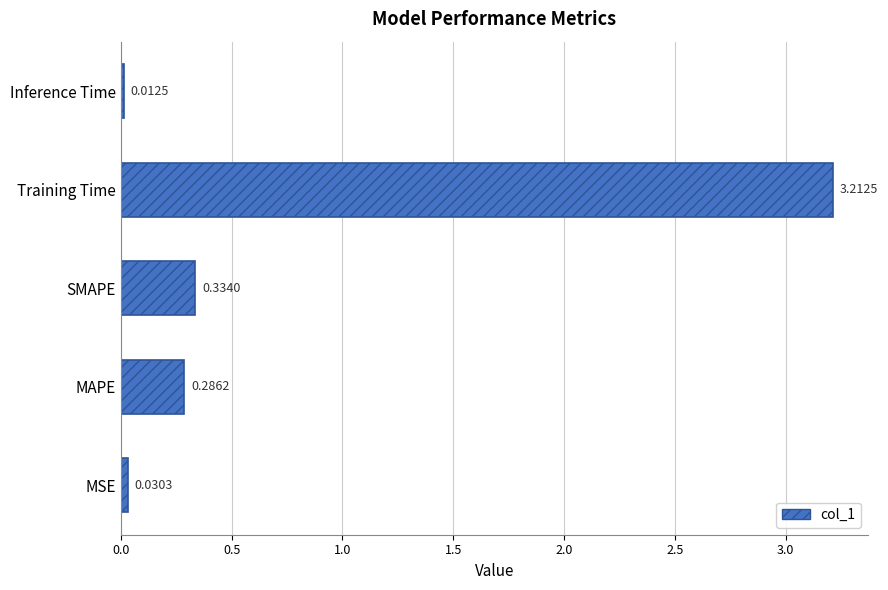

Between SMAPE and Inference Time, which is larger?

SMAPE